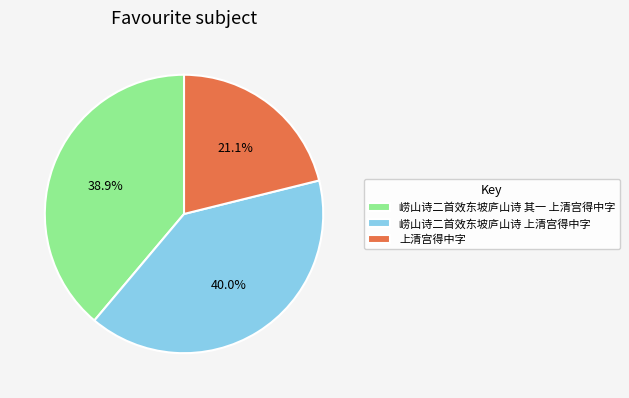

To the nearest percent, what is the difference between the largest and smallest slice percentages?

19%